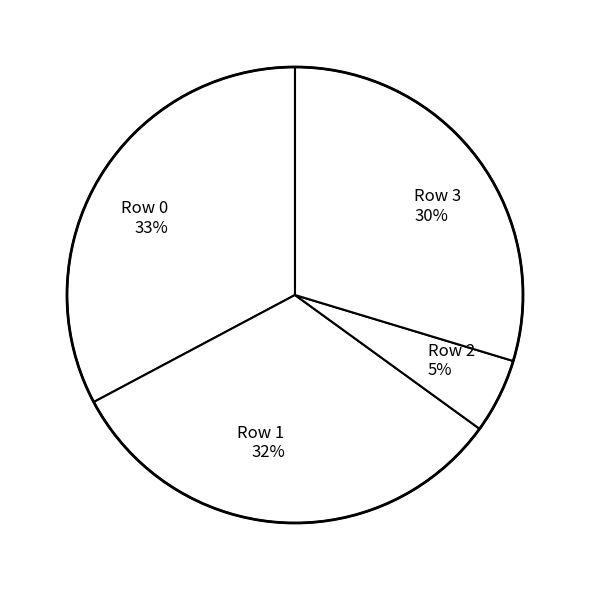

To the nearest percent, what is the average slice percentage?

25%